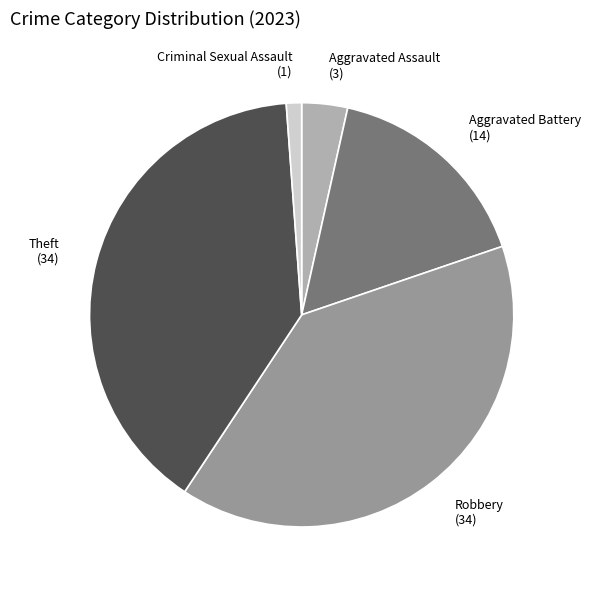

Is the sum of Robbery (34) and Aggravated Battery (14) greater than half?

Yes